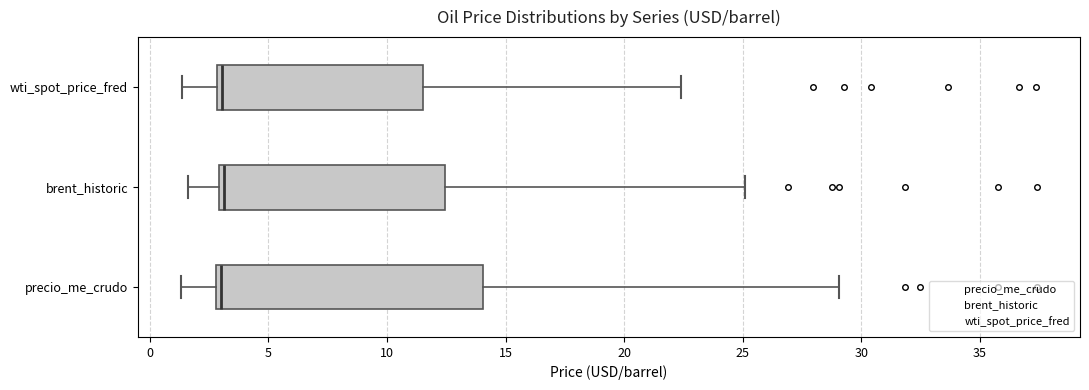

Comparing the boxes themselves (not the whiskers), which one is the widest?

precio_me_crudo